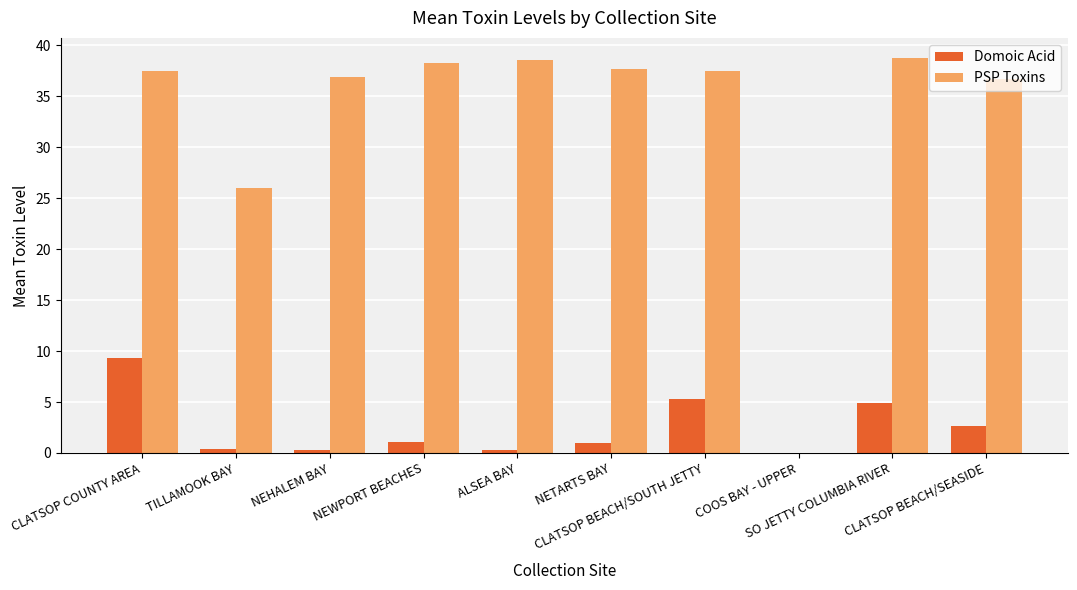

The value of PSP Toxins at CLATSOP COUNTY AREA is 63.5. True or false?

False